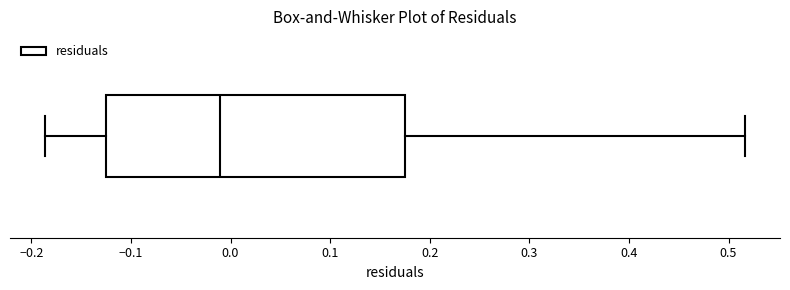

Read this box plot against the x-axis: the position of the median line, the range covered by the box, and the ends of both whiskers. The values are not printed on the chart, so give them approximately, as read against the axis.

median -0.01, box -0.13 to 0.17, whiskers -0.19 to 0.52